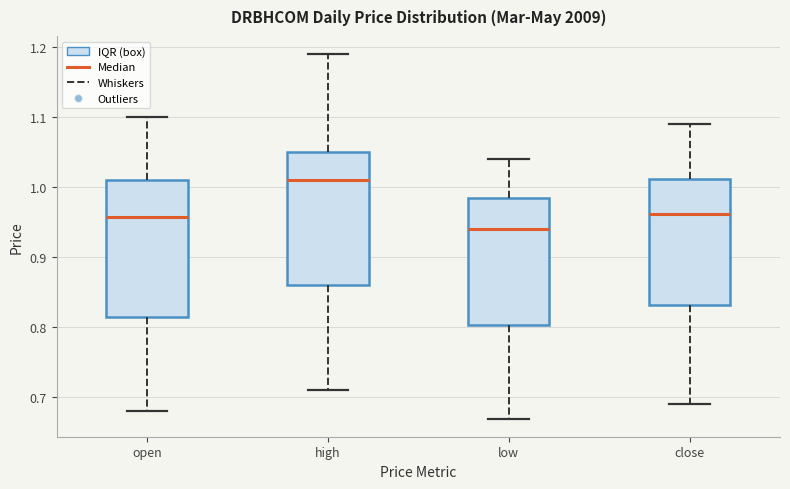

Which box has the highest median line?

high